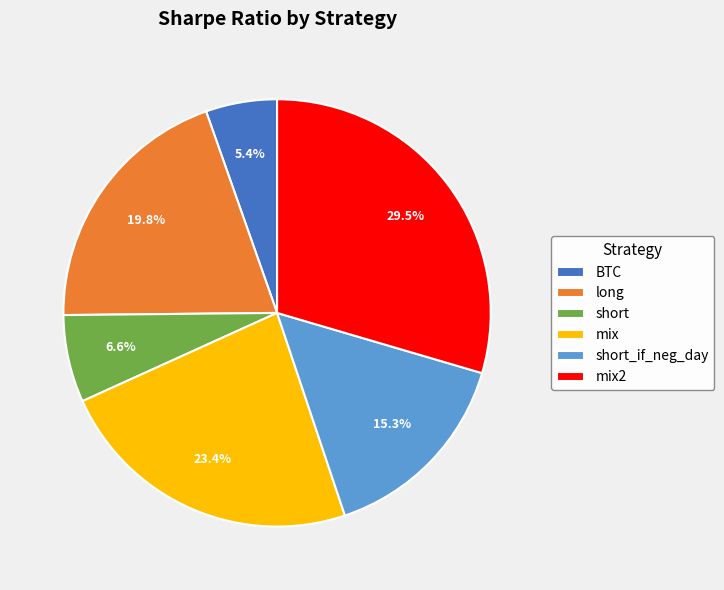

True or false: short accounts for 7% of the total.

True